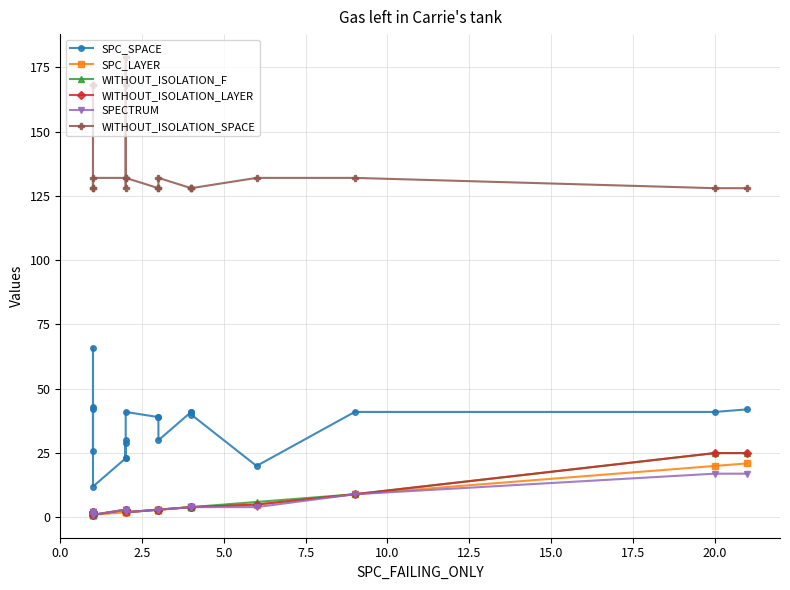

True or false: SPECTRUM and WITHOUT_ISOLATION_LAYER intersect in this chart.

False